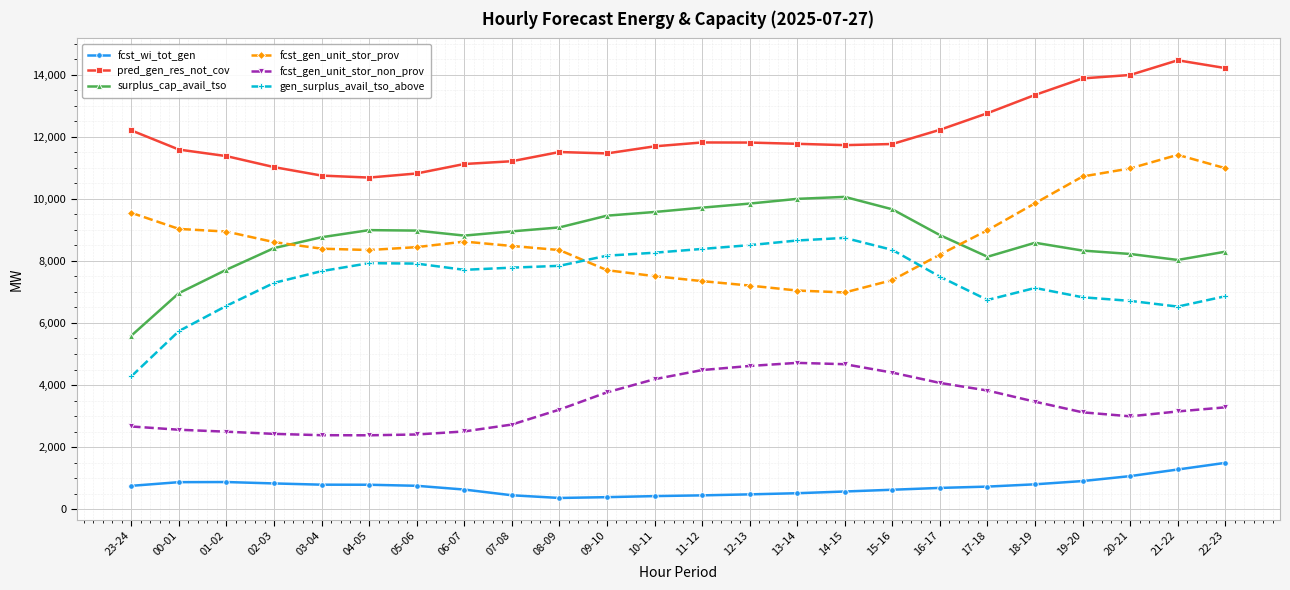

What is the value of the fcst_gen_unit_stor_prov point at the 23rd from the left?

11416